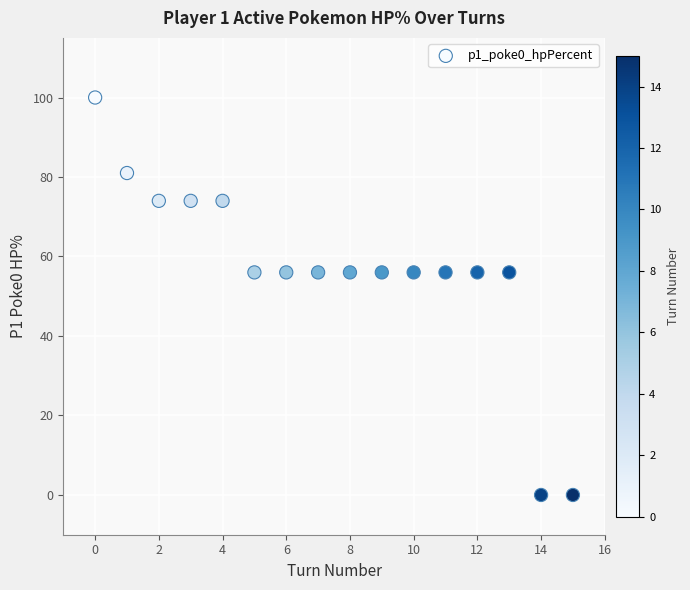

What is the range of Y values (max minus min)?

100